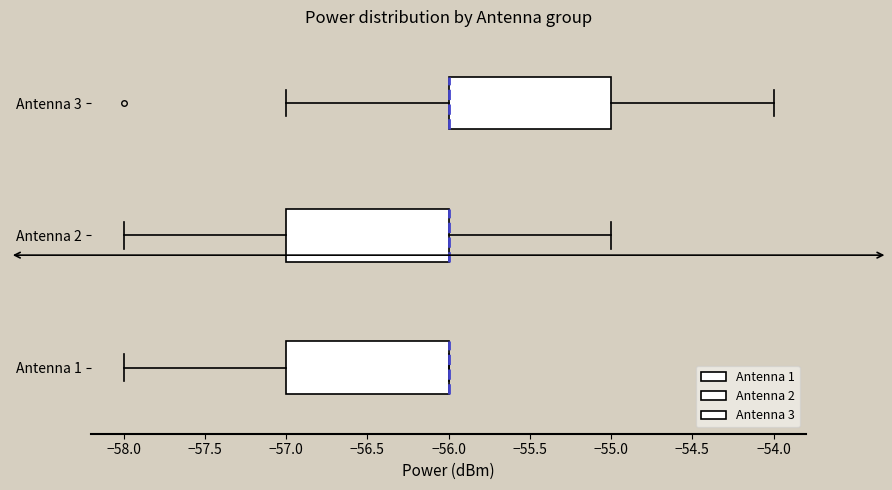

Where is the right edge of the box for Antenna 2 on the x-axis? The values are not printed on the chart, so give them approximately, as read against the axis.

-56